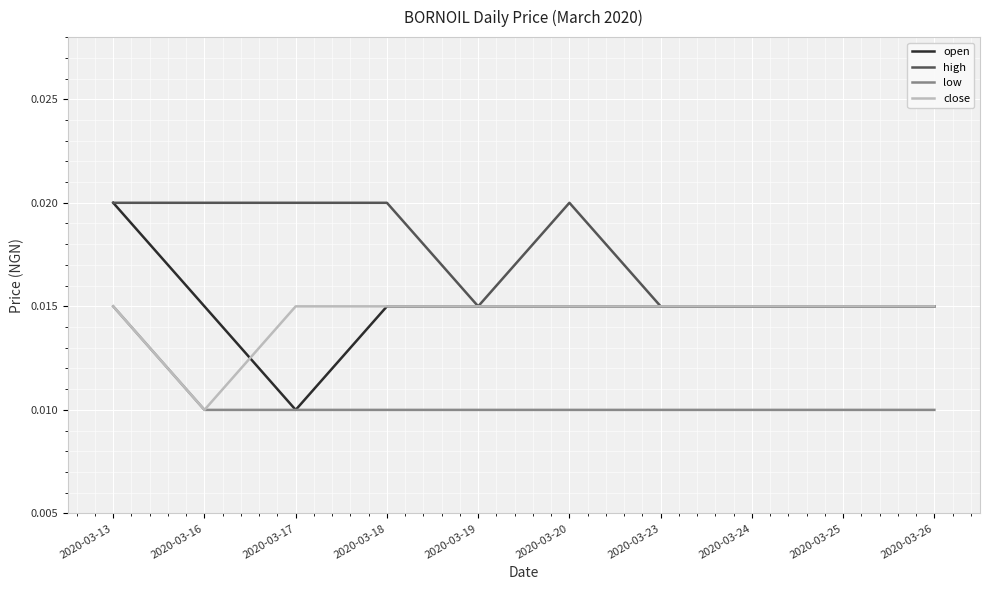

True or false: low and high cross at least once.

False